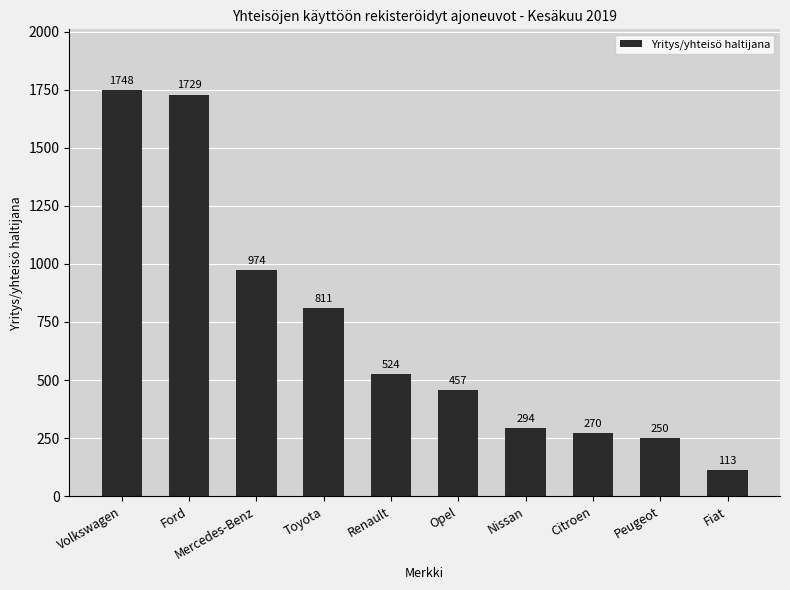

Are the bars horizontal?

No